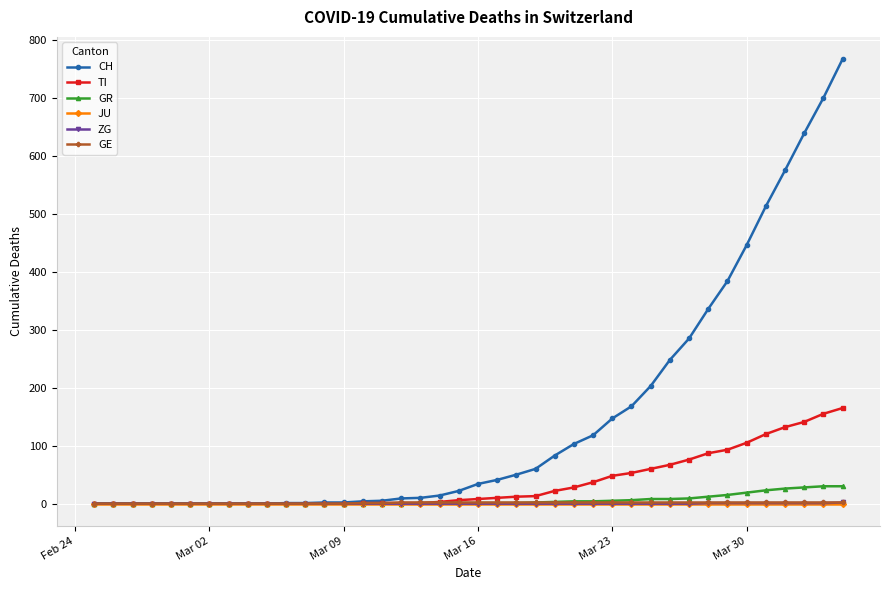

What is the maximum value for GR?

30